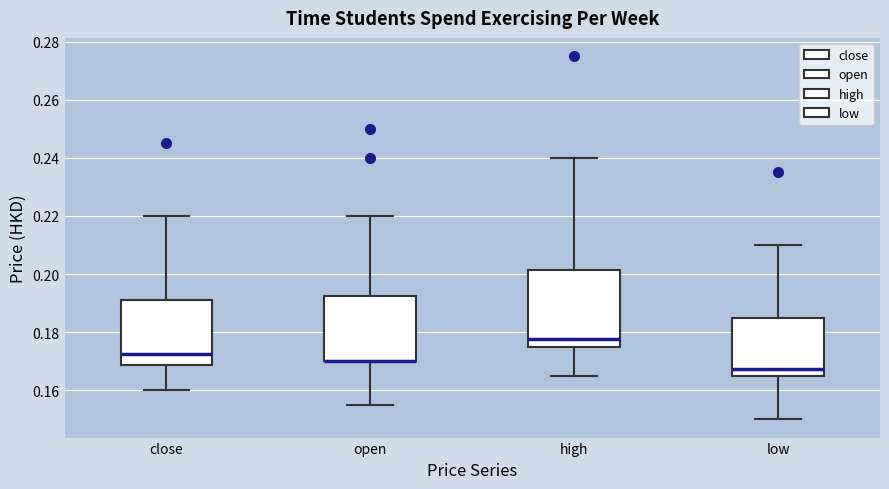

Where does the lower whisker of the box for high end on the y-axis? The values are not printed on the chart, so give them approximately, as read against the axis.

0.166